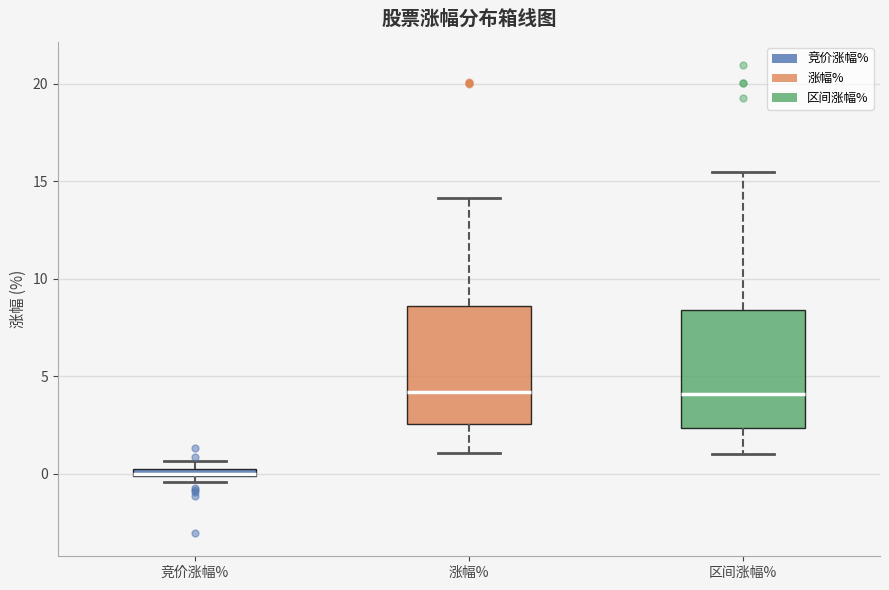

Where does the lower whisker of the box for 涨幅% end on the y-axis? The values are not printed on the chart, so give them approximately, as read against the axis.

1.0